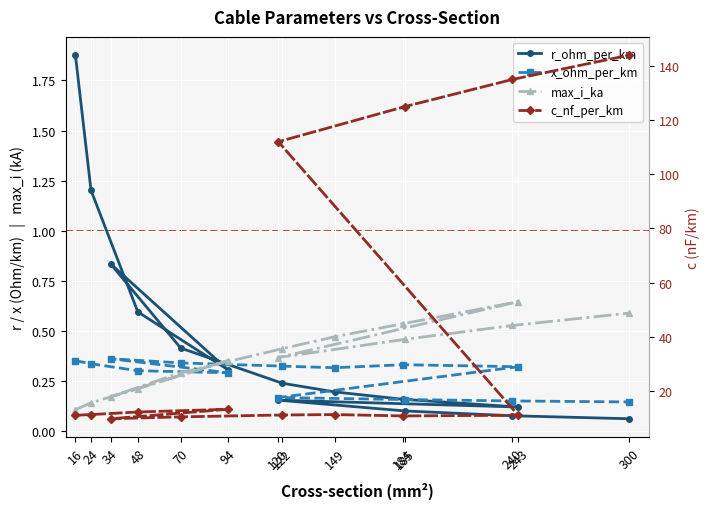

Where is the first local minimum for x_ohm_per_km?

94